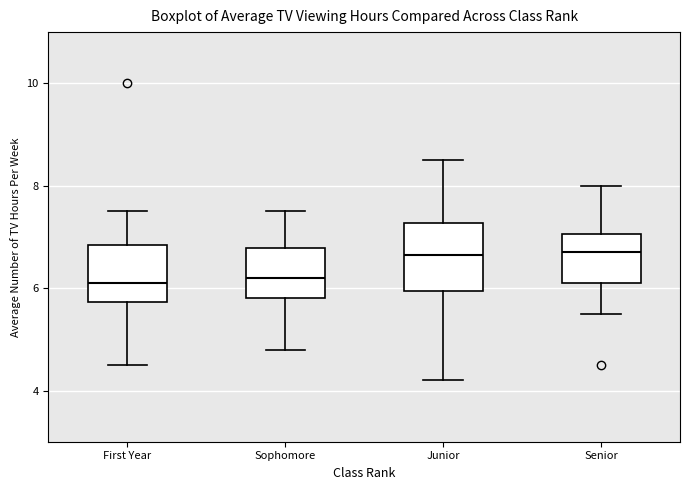

Where does the median line of the box for Senior sit on the y-axis? The values are not printed on the chart, so give them approximately, as read against the axis.

6.8